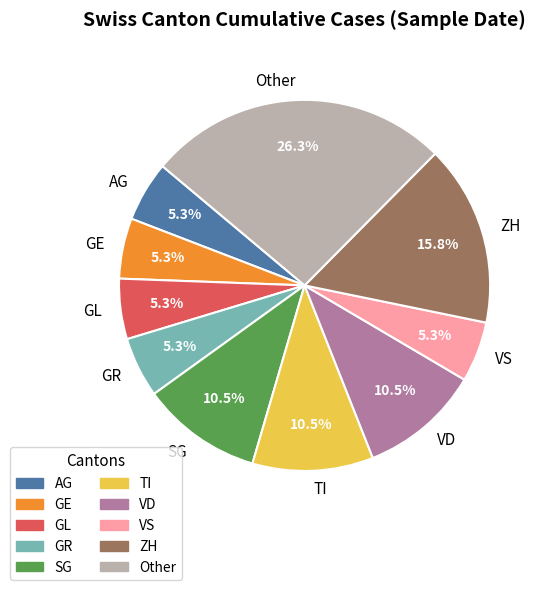

To the nearest percent, what is the combined percentage of TI and ZH?

26%